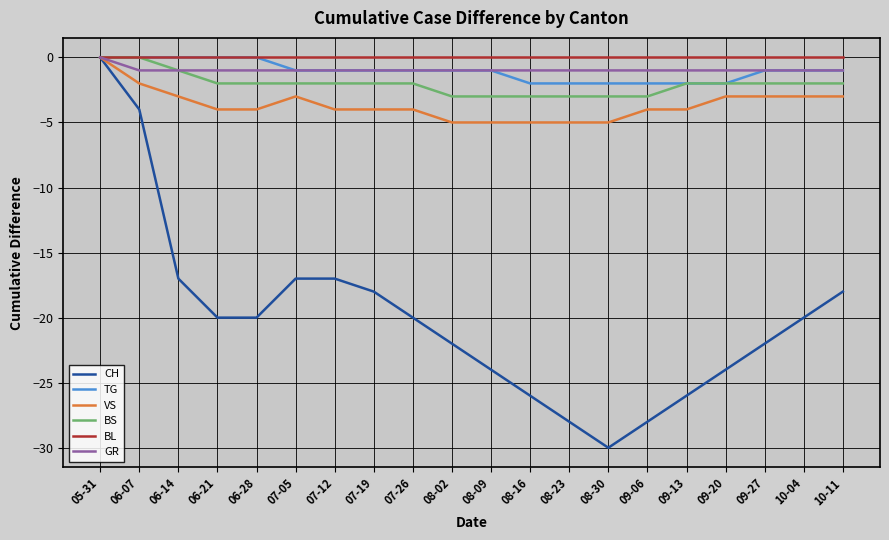

What are all the series names shown in the legend?

CH, TG, VS, BS, BL, GR